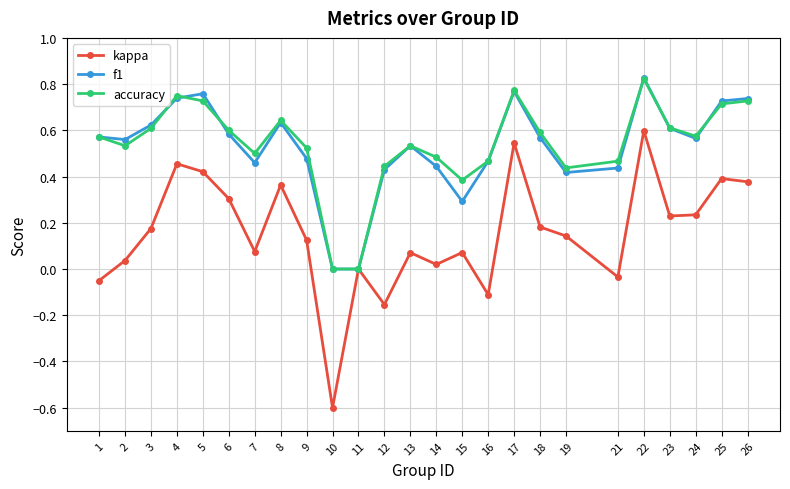

At which label does f1 reach its peak?

22